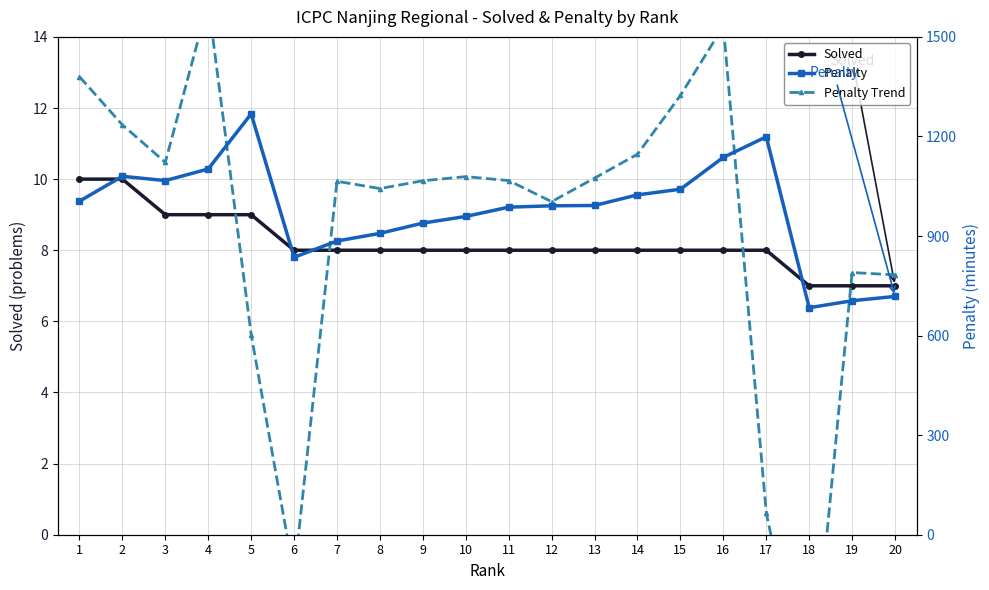

At which category does the chart reach its peak across all series?

4